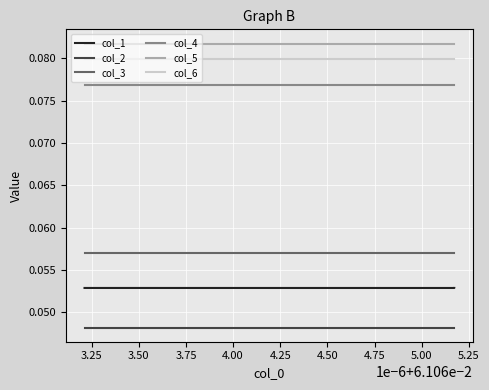

Reading left to right, extract all data points from this chart.

col_1: 0.1	0.1	0.1	0.1	0.1	0.1	0.1	0.1	0.1	0.1	0.1	0.1	0.1	0.1	0.1	0.1	0.1	0.1
col_2: 0.0	0.0	0.0	0.0	0.0	0.0	0.0	0.0	0.0	0.0	0.0	0.0	0.0	0.0	0.0	0.0	0.0	0.0
col_3: 0.1	0.1	0.1	0.1	0.1	0.1	0.1	0.1	0.1	0.1	0.1	0.1	0.1	0.1	0.1	0.1	0.1	0.1
col_4: 0.1	0.1	0.1	0.1	0.1	0.1	0.1	0.1	0.1	0.1	0.1	0.1	0.1	0.1	0.1	0.1	0.1	0.1
col_5: 0.1	0.1	0.1	0.1	0.1	0.1	0.1	0.1	0.1	0.1	0.1	0.1	0.1	0.1	0.1	0.1	0.1	0.1
col_6: 0.1	0.1	0.1	0.1	0.1	0.1	0.1	0.1	0.1	0.1	0.1	0.1	0.1	0.1	0.1	0.1	0.1	0.1